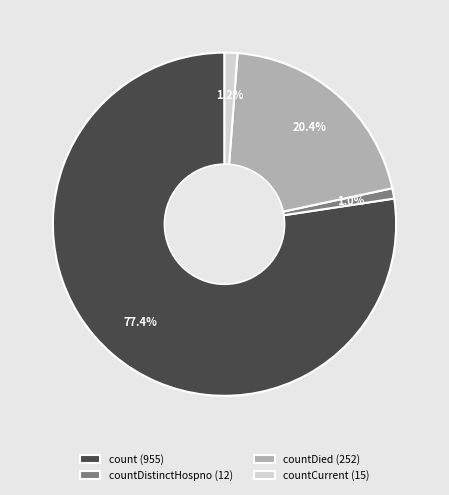

Is the sum of count (955) and countDied (252) greater than half?

Yes